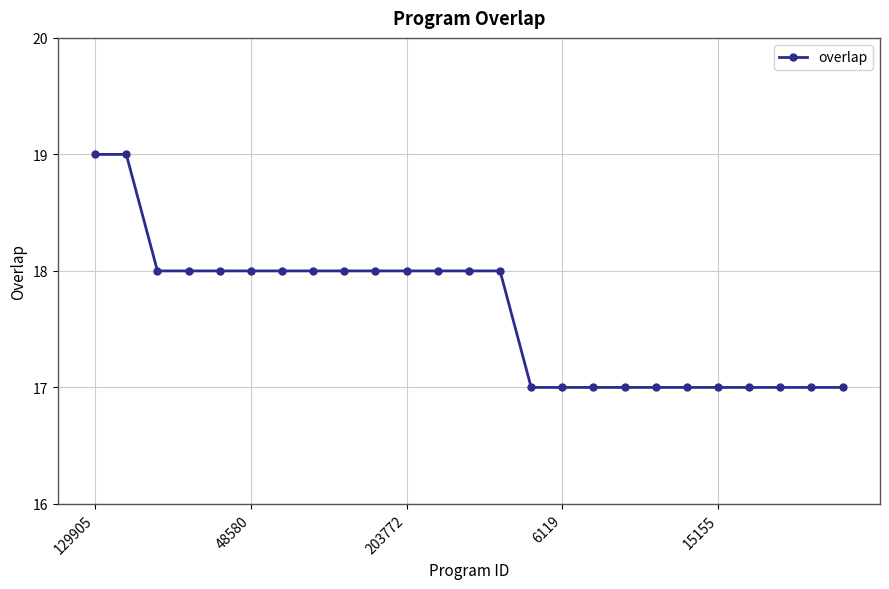

What is the value of the 15th point from the left?

17